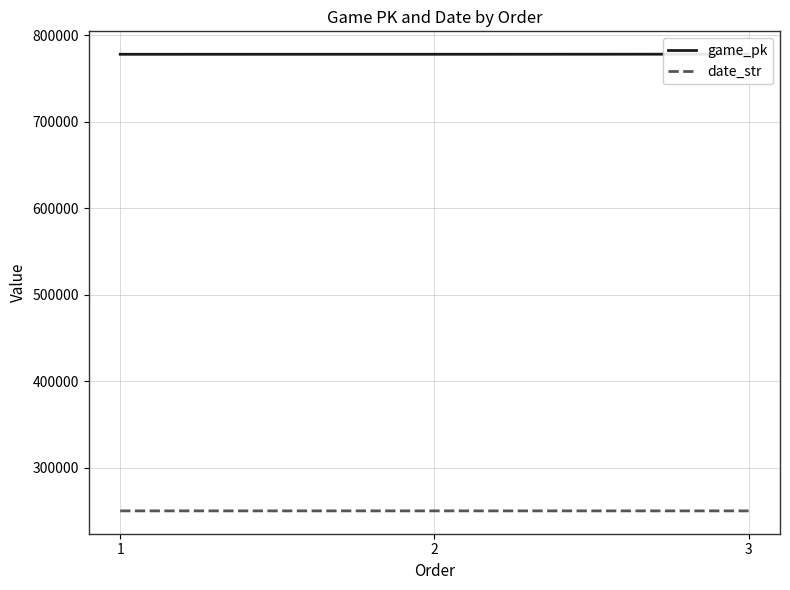

True or false: date_str has a value of 250430 at 1.

True